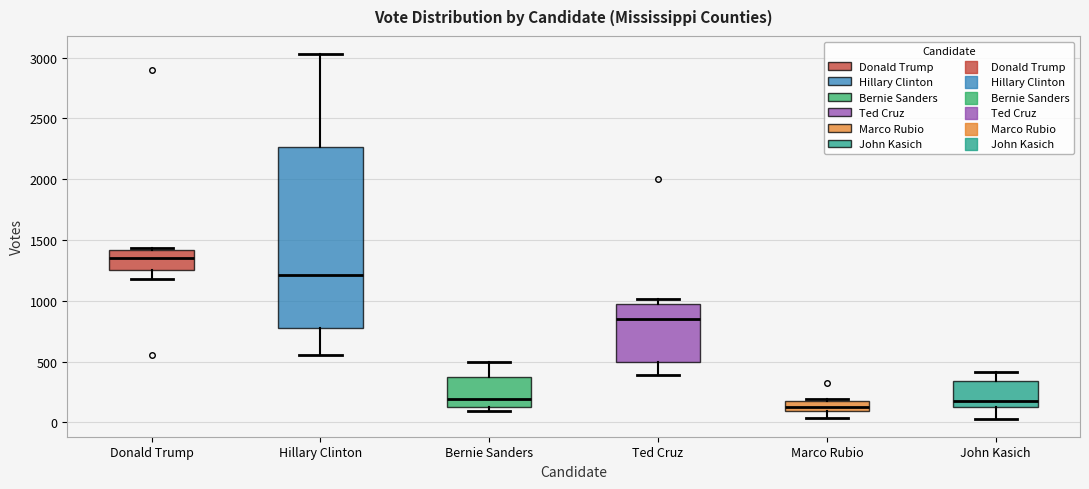

Comparing the boxes themselves (not the whiskers), which one is the tallest?

Hillary Clinton